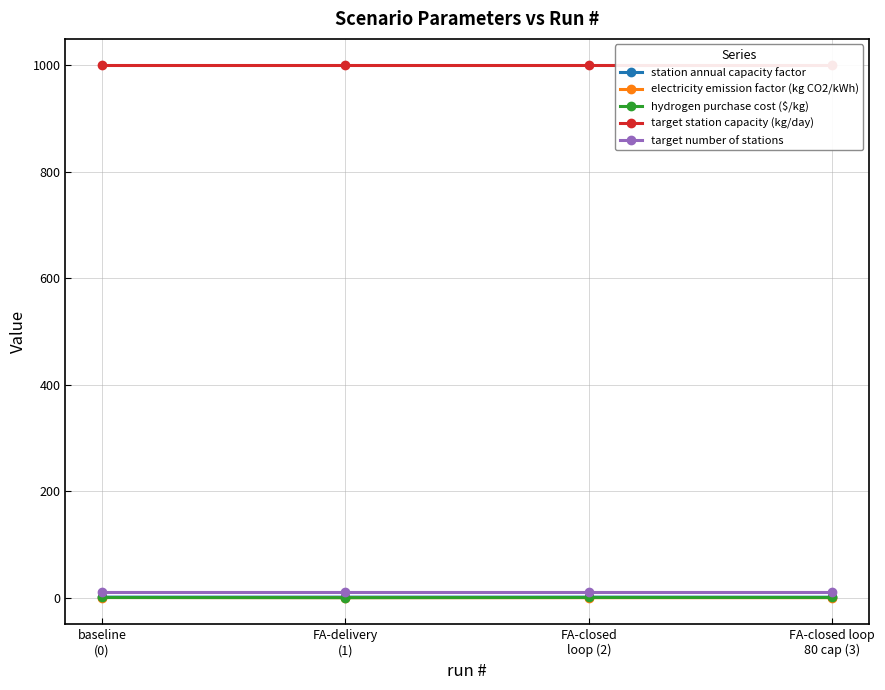

Is this an area chart (filled region under the line)?

No